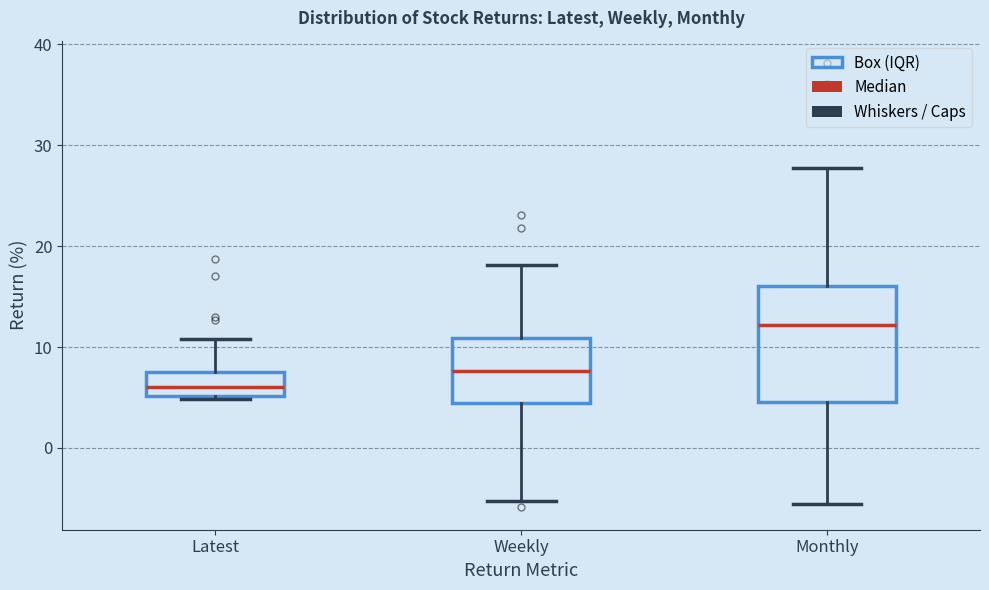

Reading left to right, transcribe this box plot: for each box, give where its median line is, the range the box spans, and where its two whiskers end, as read against the y-axis. The values are not printed on the chart, so give them approximately, as read against the axis.

Latest: median 6, box 5 to 7, whiskers 5 to 11
Weekly: median 8, box 4 to 11, whiskers -5 to 18
Monthly: median 12, box 5 to 16, whiskers -6 to 28